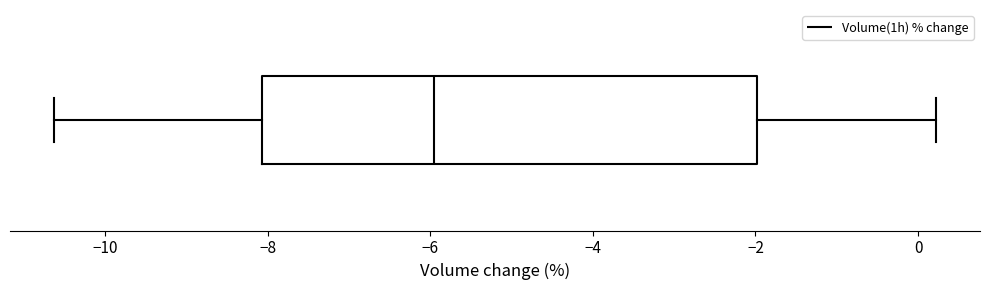

Where does the median line of the box sit on the x-axis? The values are not printed on the chart, so give them approximately, as read against the axis.

-6.0